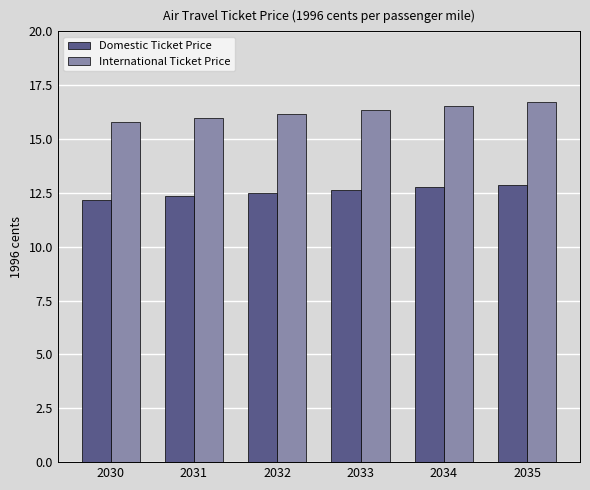

True or false: International Ticket Price has a value of 16.5 at 2034.

True